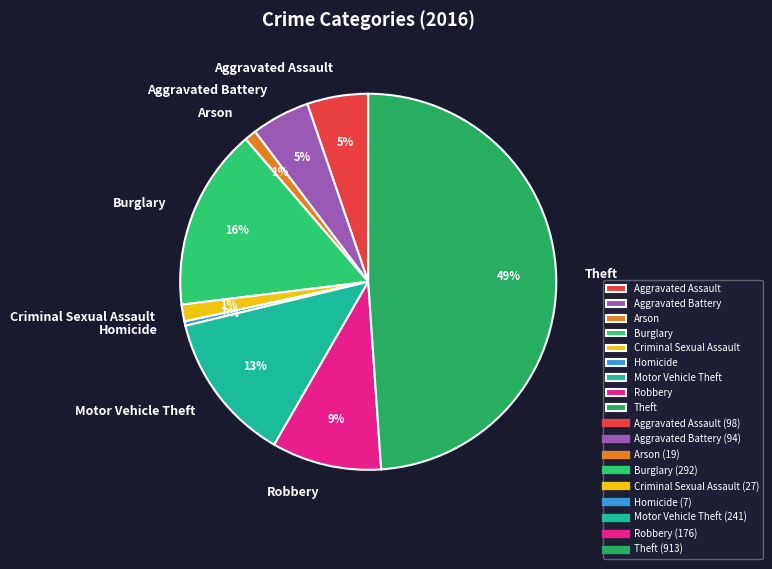

What percentage is the Burglary slice, to the nearest percent?

16%